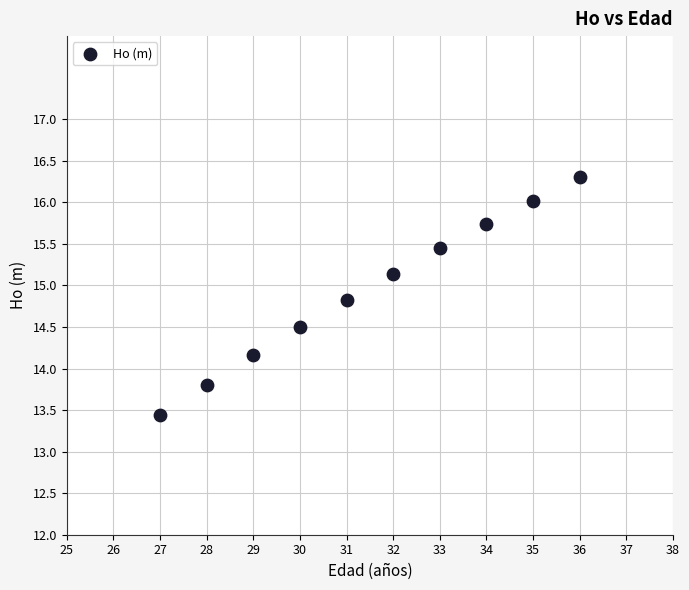

What is the range of Y values (max minus min)?

2.9